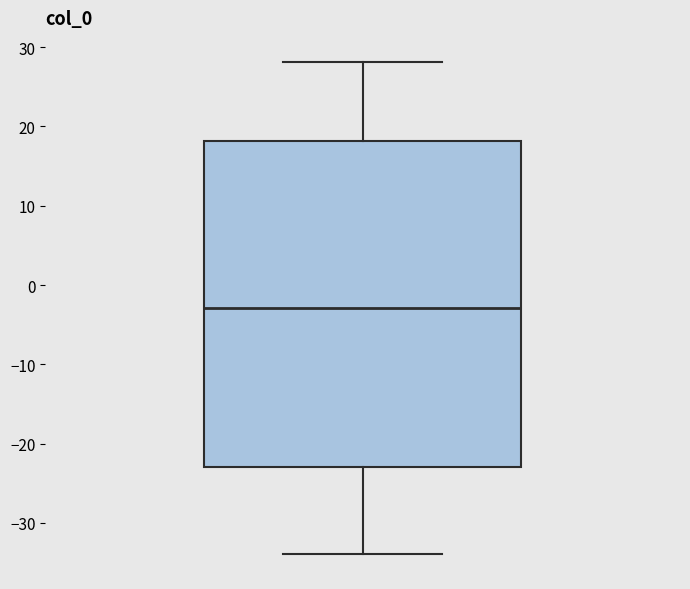

Where is the upper edge of the box on the y-axis? The values are not printed on the chart, so give them approximately, as read against the axis.

18